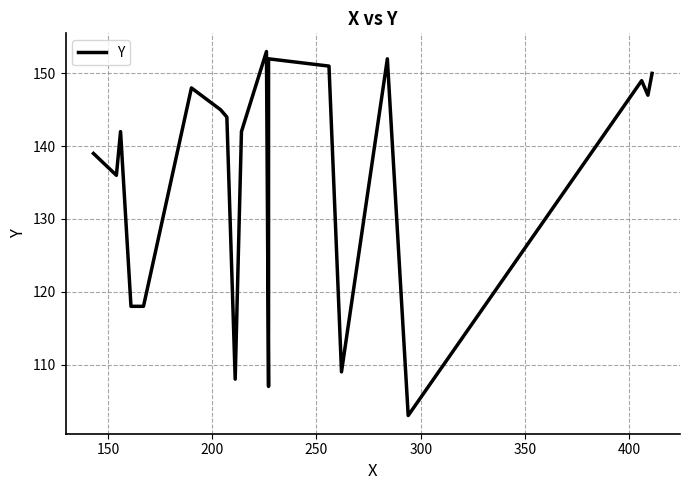

Reading left to right, extract all data points from this chart.

139	136	142	118	118	148	145	144	108	142	153	107	152	151	109	152	103	149	147	150